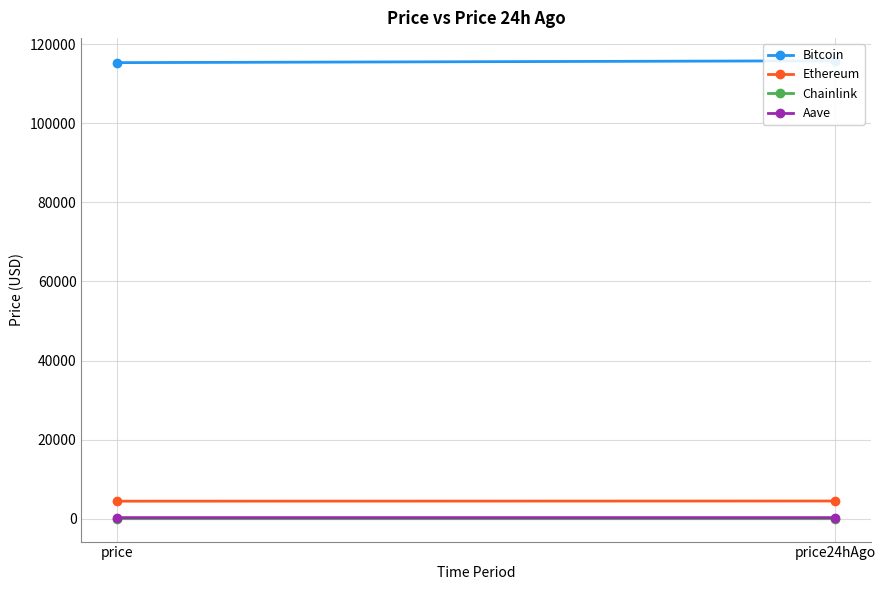

What is the difference between the Aave values at price and price24hAgo?

1.9